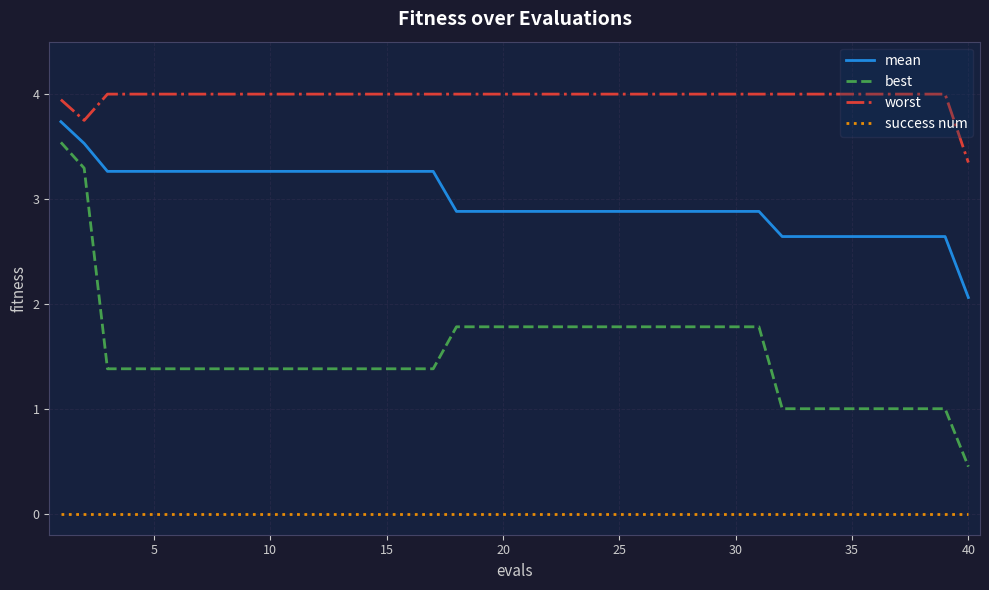

Rank the series by their maximum value, from highest to lowest.

worst, mean, best, success num